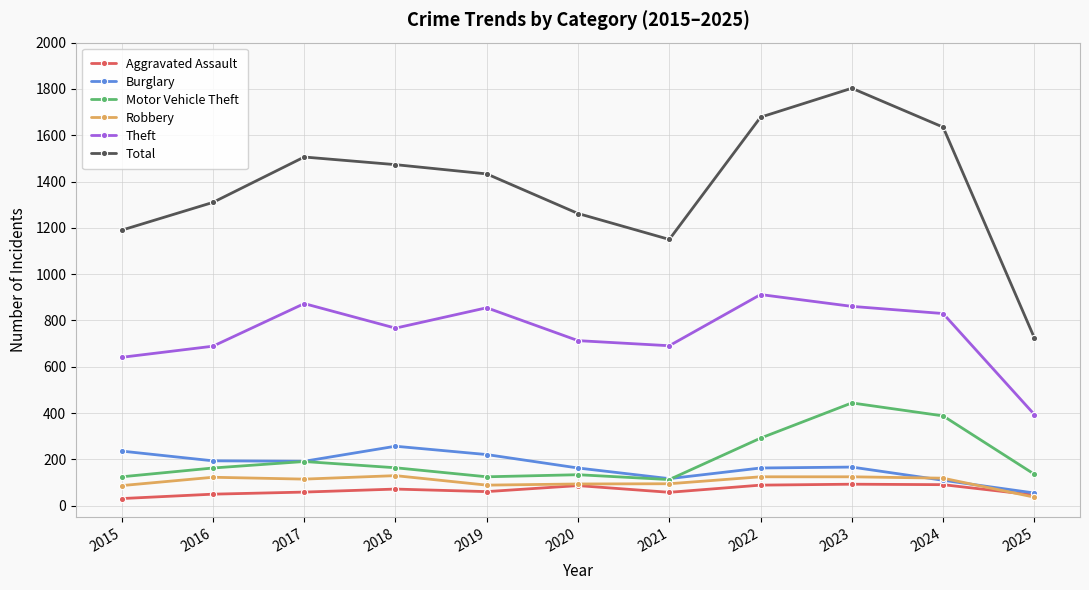

The Aggravated Assault series shows 31 at 2015. True or false?

True